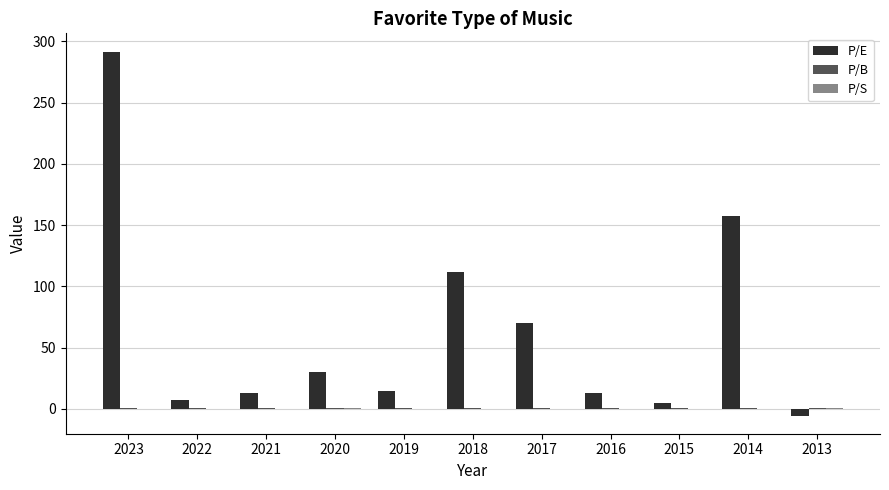

At which category is the sum across all series the highest?

2023